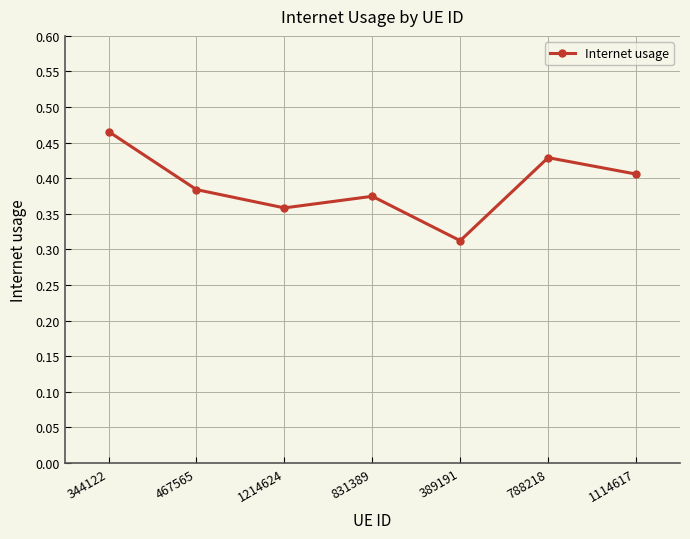

What is the sum of the values at 467565 and 389191?

0.7